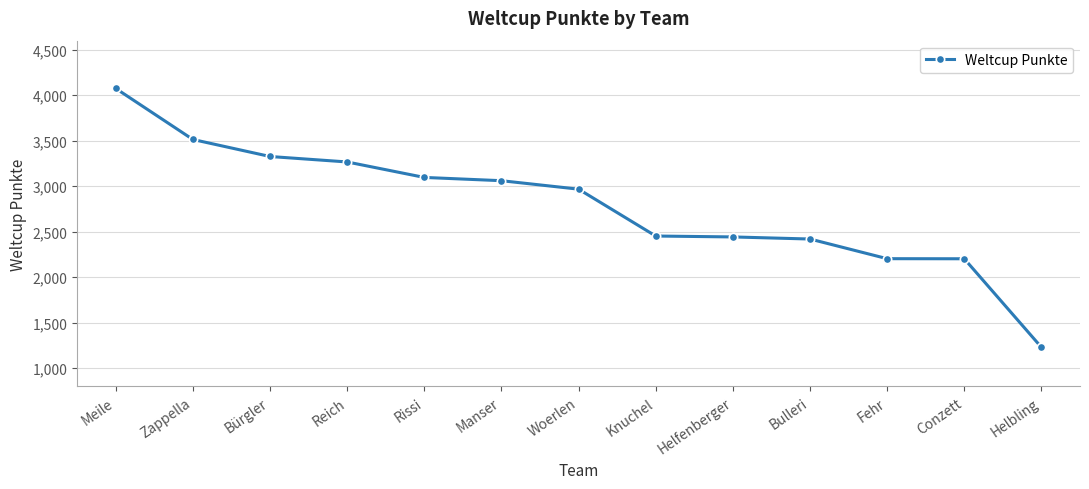

How many data points are less than 2968?

6